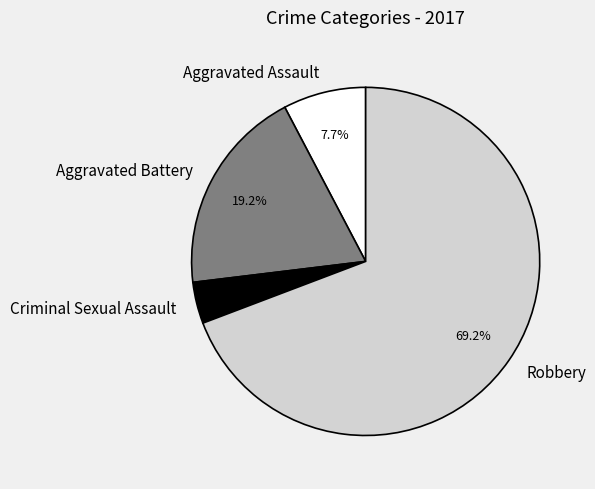

Is there a majority slice in this chart?

Yes